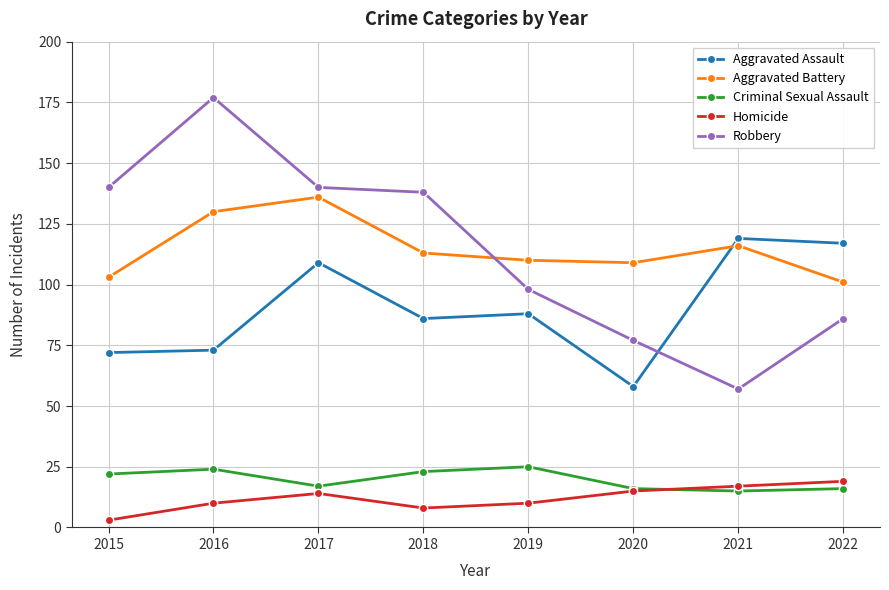

Reading left to right, what are all the values shown in this chart?

Aggravated Assault: 72	73	109	86	88	58	119	117
Aggravated Battery: 103	130	136	113	110	109	116	101
Criminal Sexual Assault: 22	24	17	23	25	16	15	16
Homicide: 3	10	14	8	10	15	17	19
Robbery: 140	177	140	138	98	77	57	86